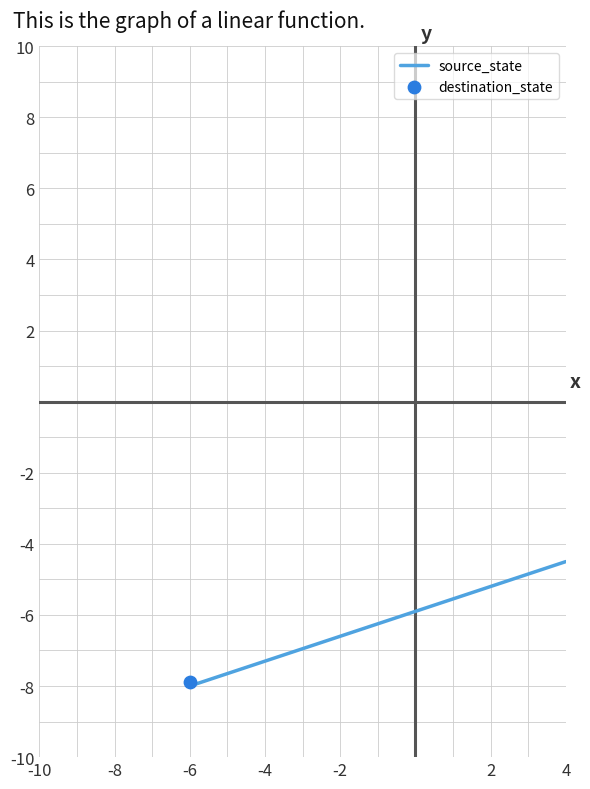

Between -6 and 4, which is larger?

4